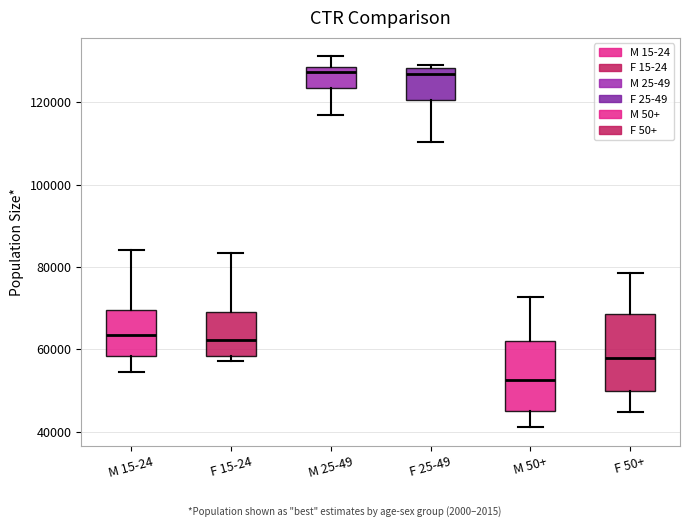

Where is the upper edge of the box for F 25-49 on the y-axis? The values are not printed on the chart, so give them approximately, as read against the axis.

128000